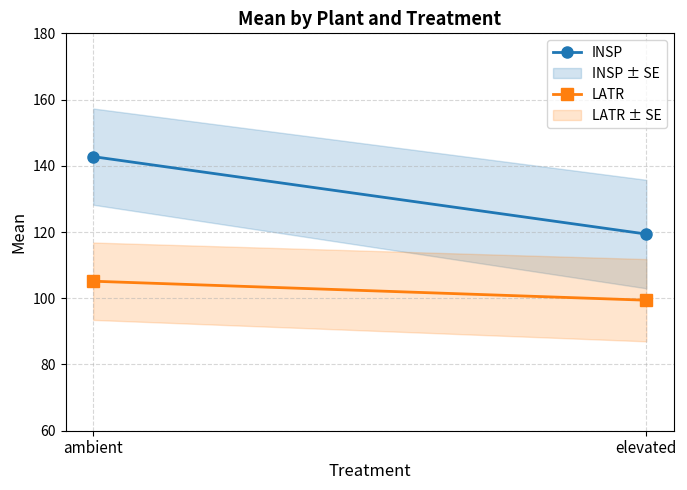

Which series has the largest range (max minus min)?

INSP